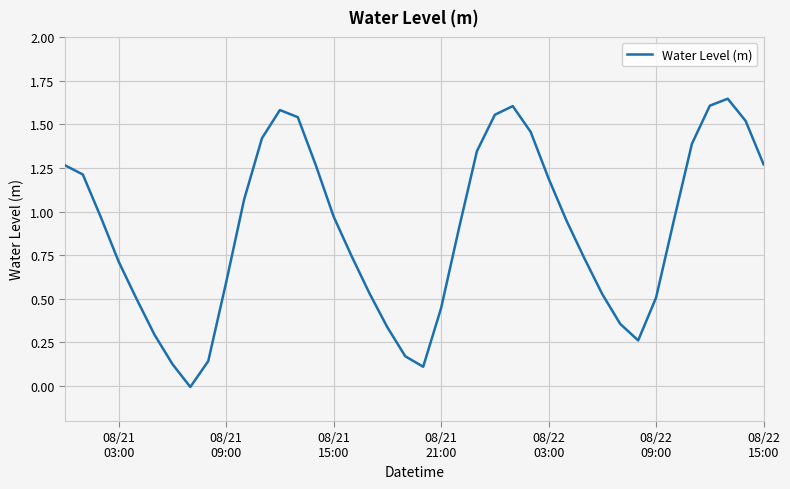

What is the difference between the maximum and minimum values?

1.7